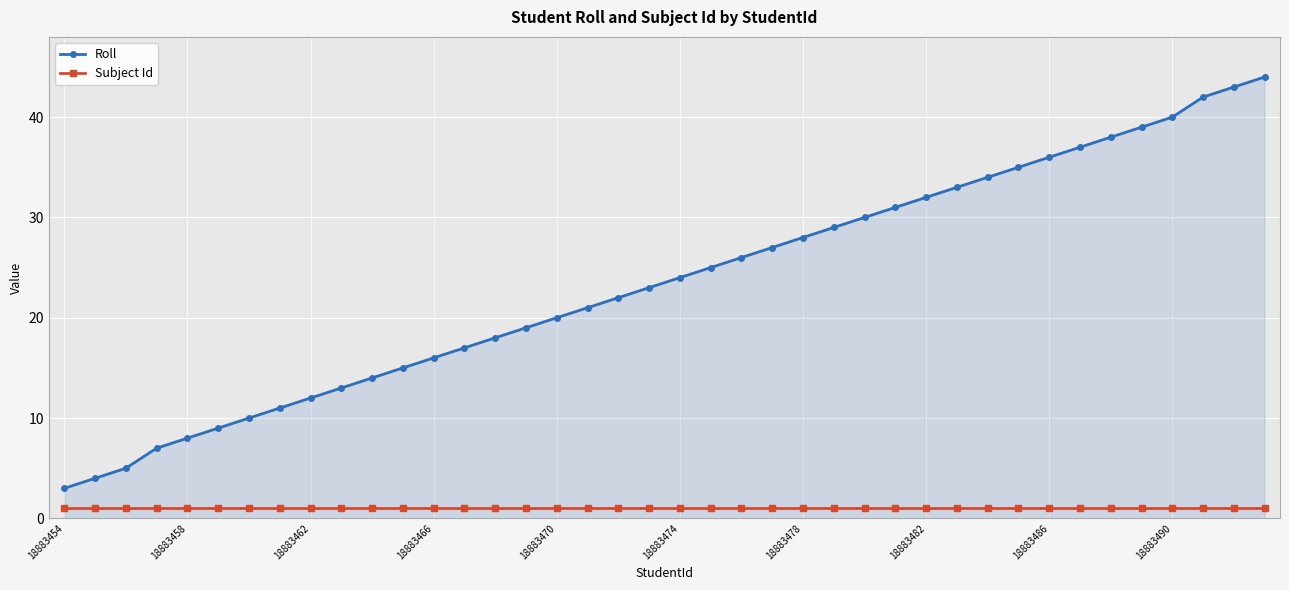

Which series has the largest total across all categories?

Roll